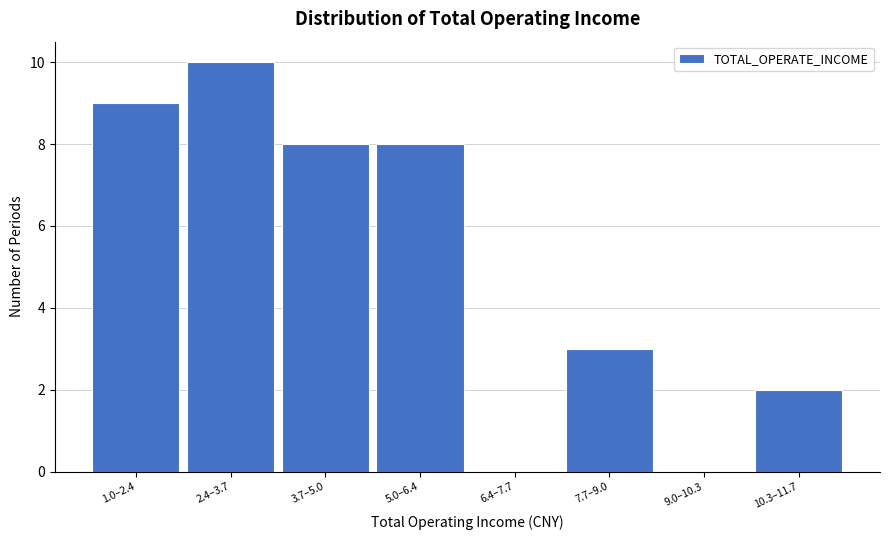

Reading right to left, list all the values displayed in this chart.

10.3–11.7=2	9.0–10.3=0	7.7–9.0=3	6.4–7.7=0	5.0–6.4=8	3.7–5.0=8	2.4–3.7=10	1.0–2.4=9